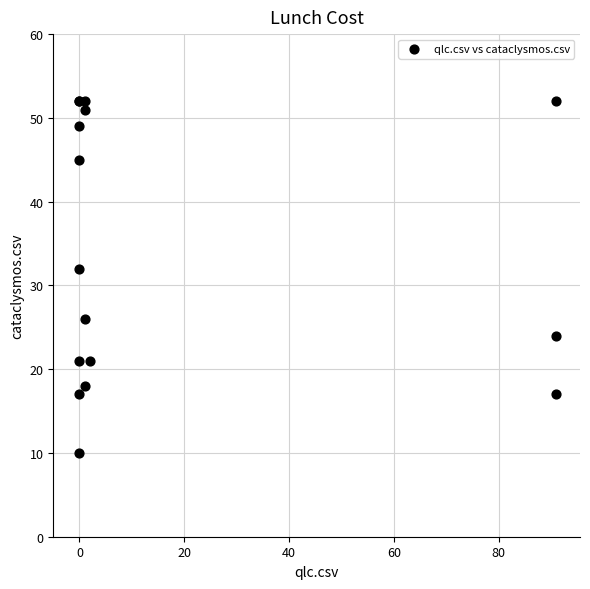

What Y value in the scatter plot is closest to 31?

32